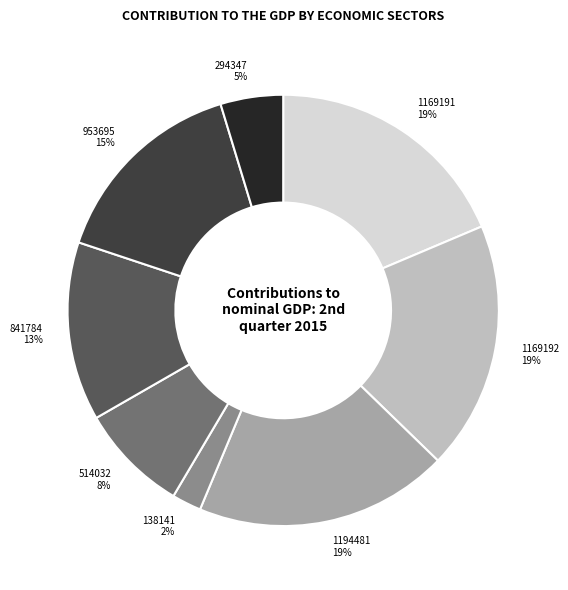

To the nearest percent, what is the average slice percentage?

12%